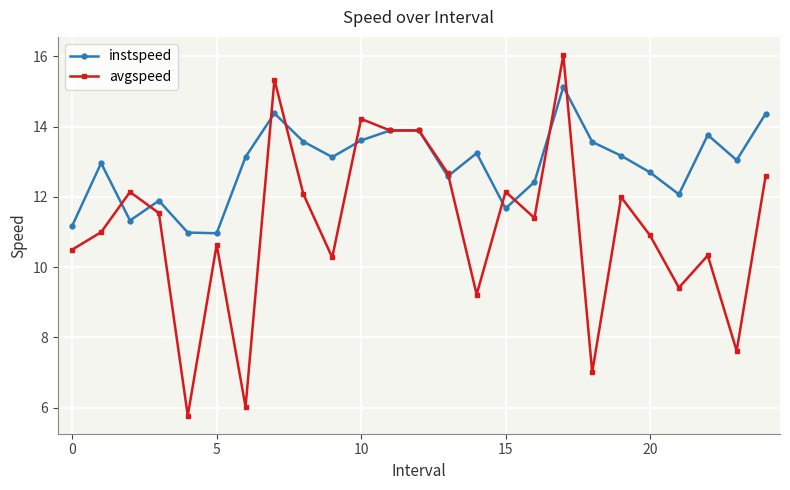

Which series has the widest spread of values?

avgspeed